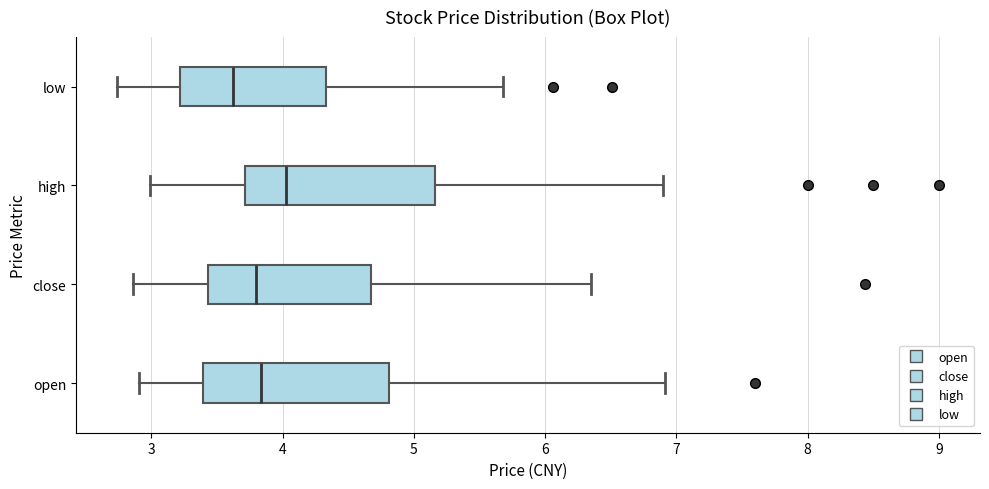

Reading bottom to top, read every box against the x-axis: the position of its median line, the range the box covers, and the ends of its whiskers. The values are not printed on the chart, so give them approximately, as read against the axis.

open: median 3.8, box 3.4 to 4.8, whiskers 2.9 to 6.9
close: median 3.8, box 3.4 to 4.7, whiskers 2.9 to 6.4
high: median 4.0, box 3.7 to 5.2, whiskers 3.0 to 6.9
low: median 3.6, box 3.2 to 4.3, whiskers 2.7 to 5.7